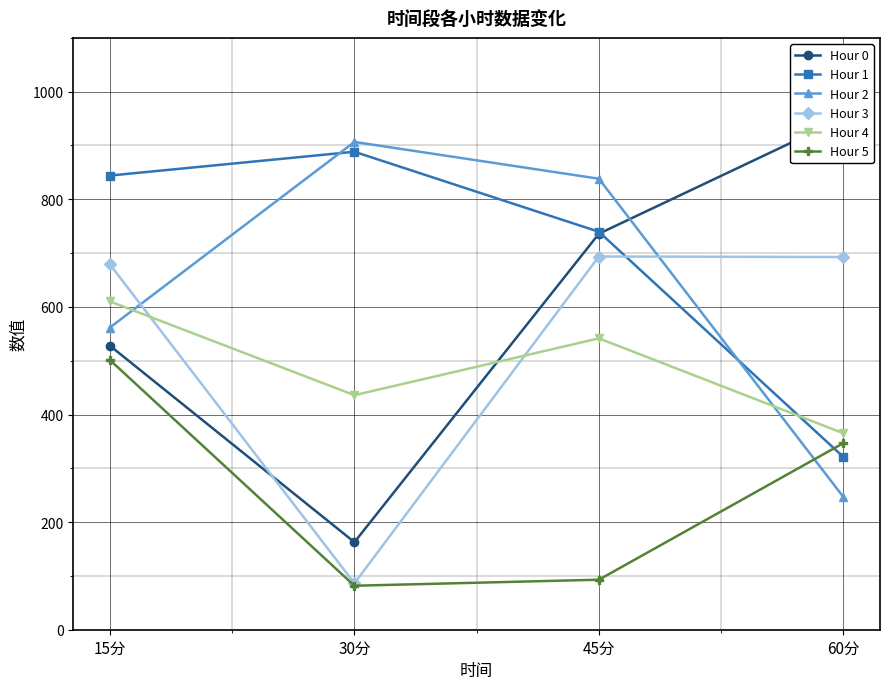

Between which two adjacent categories do Hour 4 and Hour 3 first intersect?

15分 and 30分